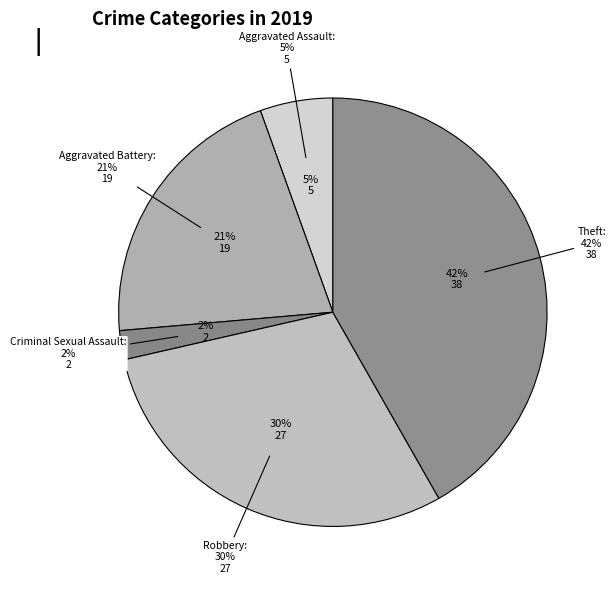

Which slice is the largest?

Theft